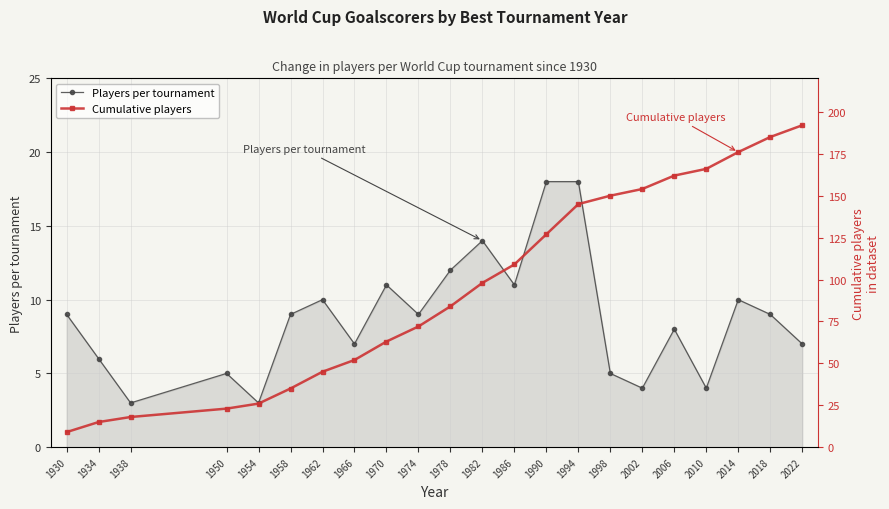

What is the difference between the Players per tournament values at 1982 and 1978?

2